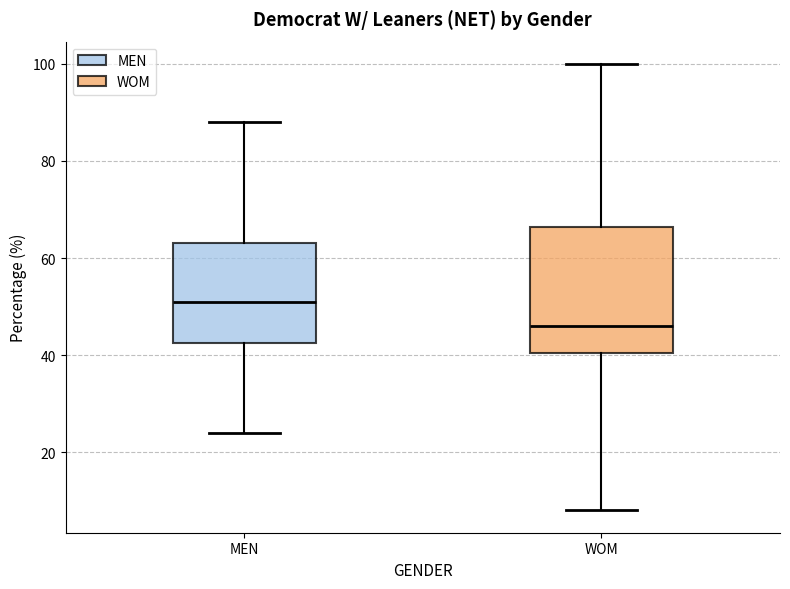

Which box's median line is the highest?

MEN